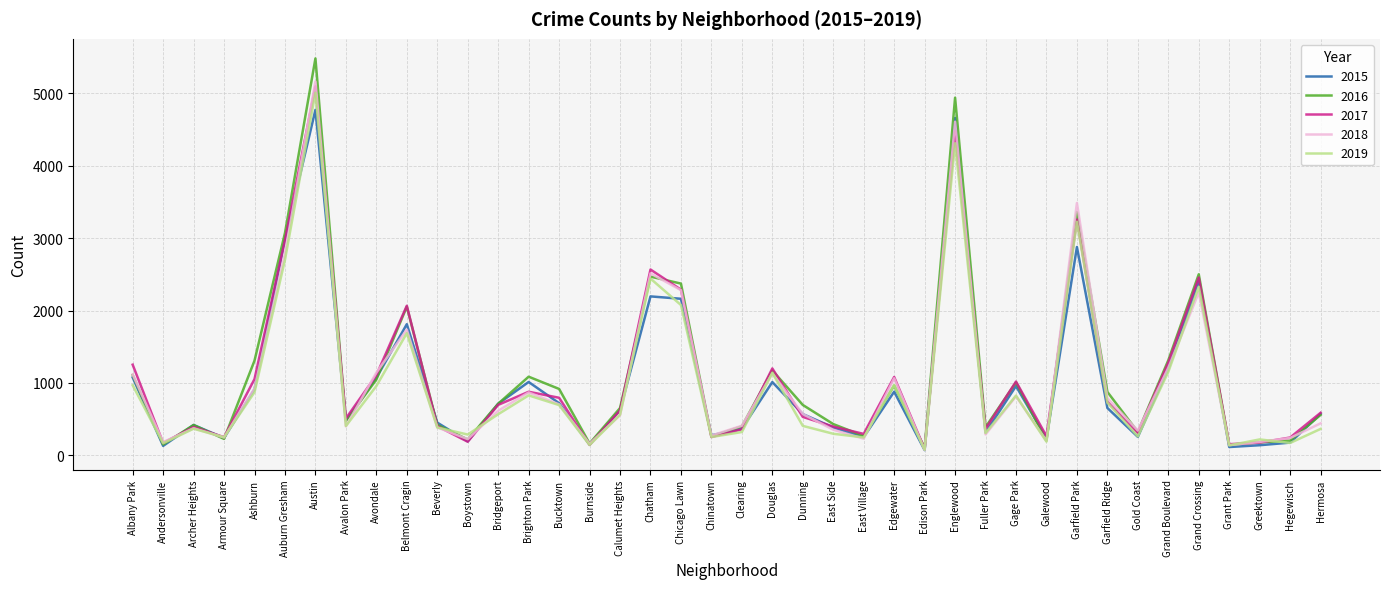

Is the value of 2015 at Avalon Park greater than the value of 2019 at Clearing?

Yes